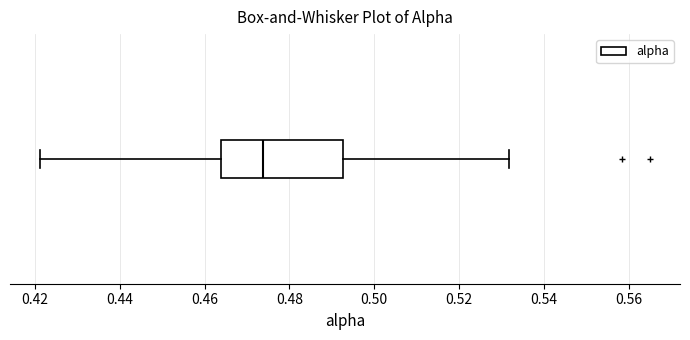

Where is the right edge of the box on the x-axis? The values are not printed on the chart, so give them approximately, as read against the axis.

0.492